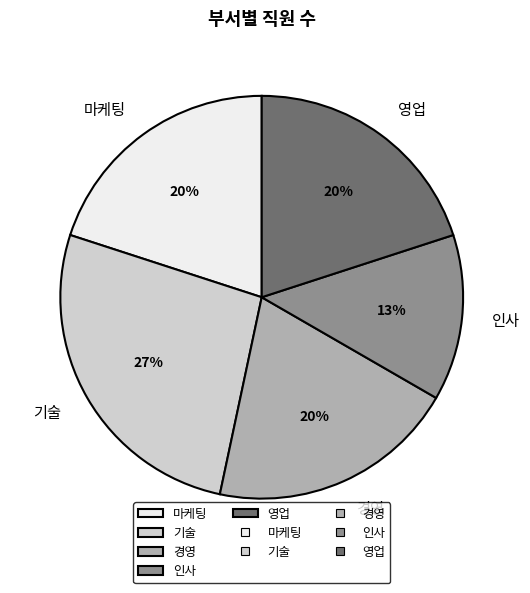

To the nearest percent, what is the combined percentage of 인사 and 마케팅?

33%